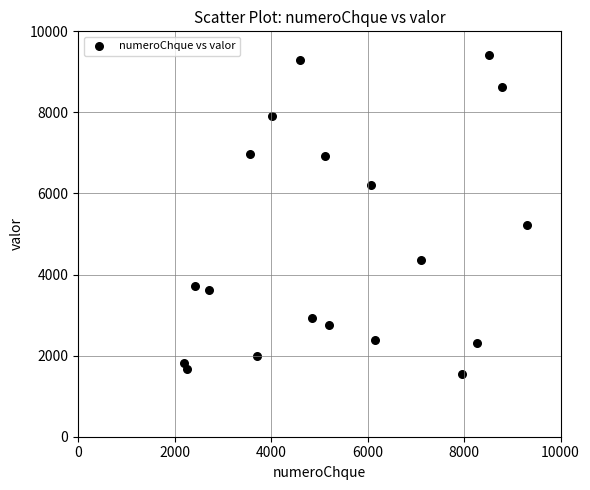

What is the range of Y values (max minus min)?

7857